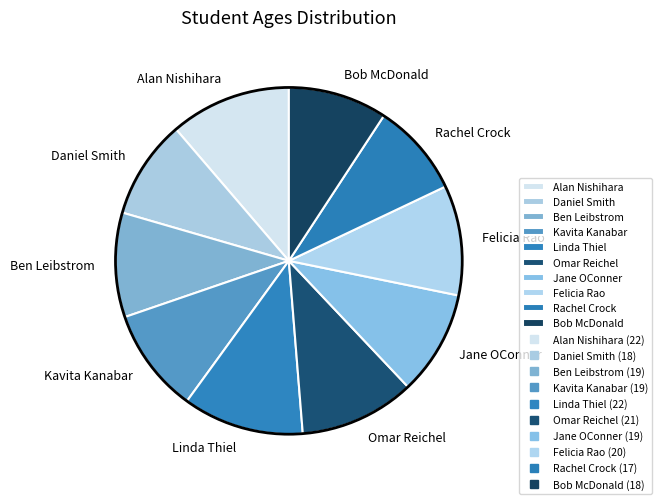

Does Felicia Rao account for over 50% of the chart?

No